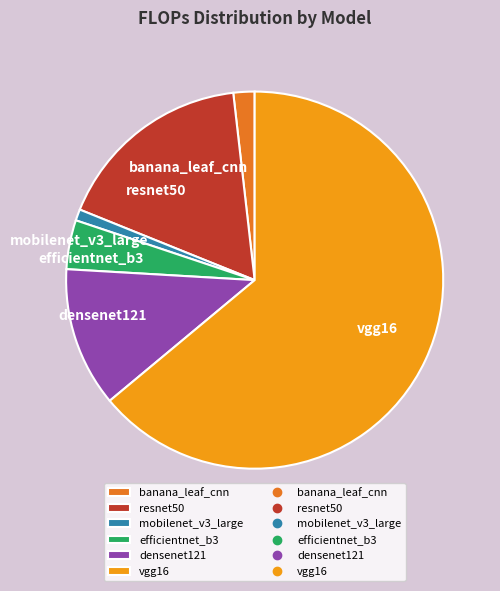

The mobilenet_v3_large slice represents 11% of the pie. True or false?

False